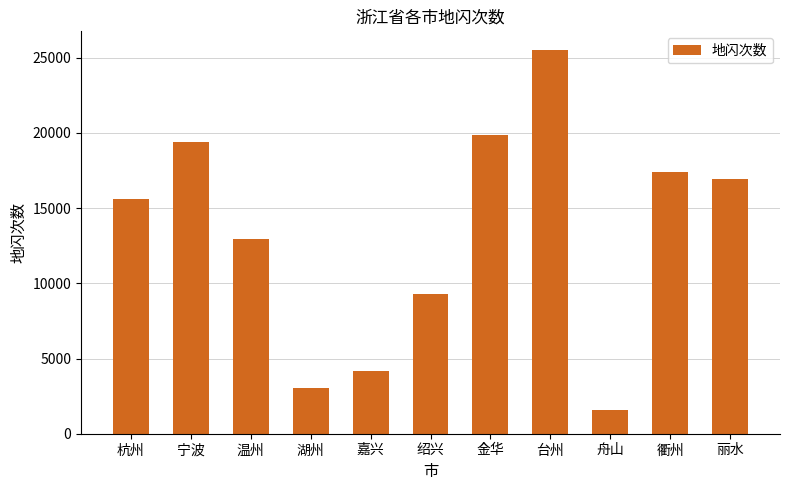

What is the minimum value shown in the chart?

1598